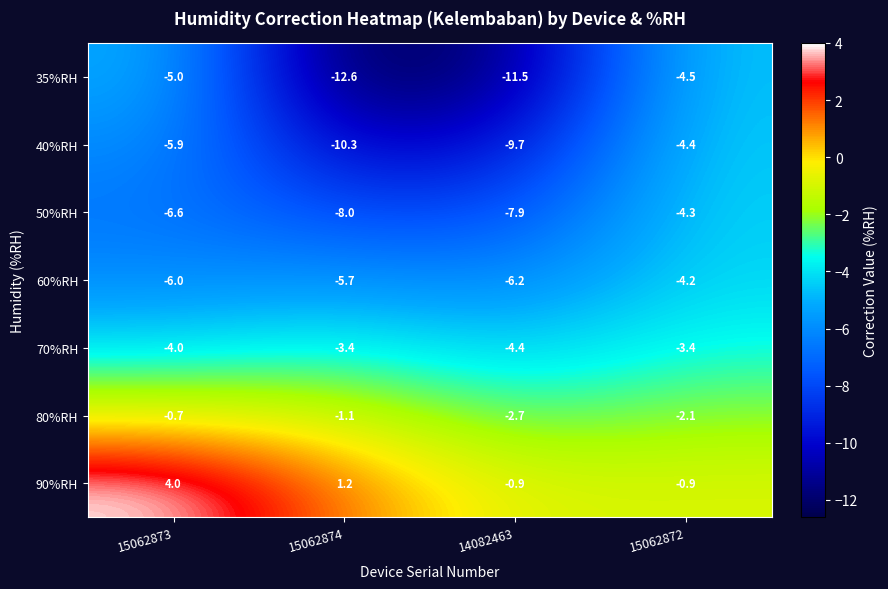

Which category has the lowest value across all series?

15062874